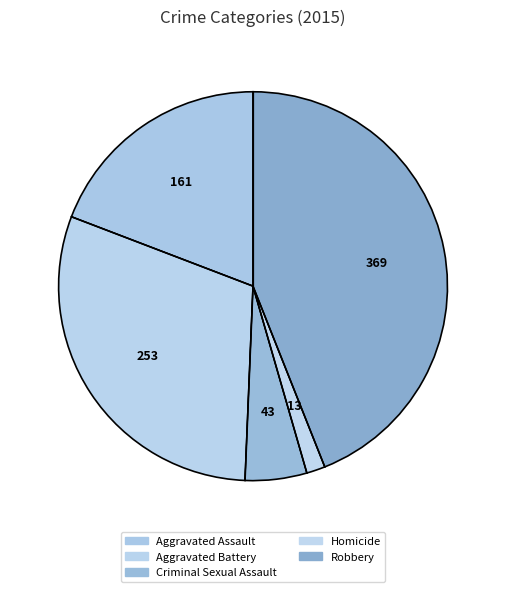

True or false: Criminal Sexual Assault accounts for 5% of the total.

True